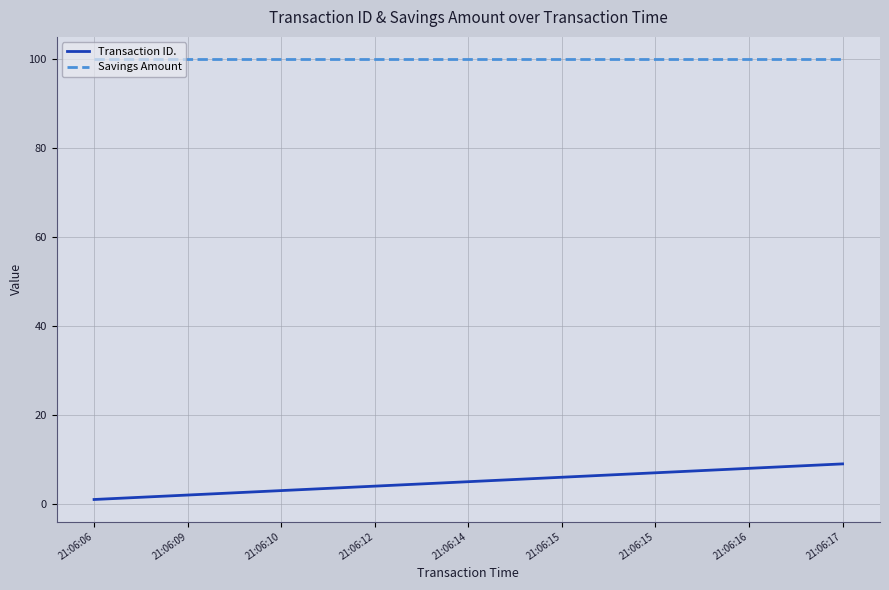

Reading right to left, what are all the values shown in this chart?

Transaction ID.: 9	8	7	6	5	4	3	2	1
Savings Amount: 100	100	100	100	100	100	100	100	100